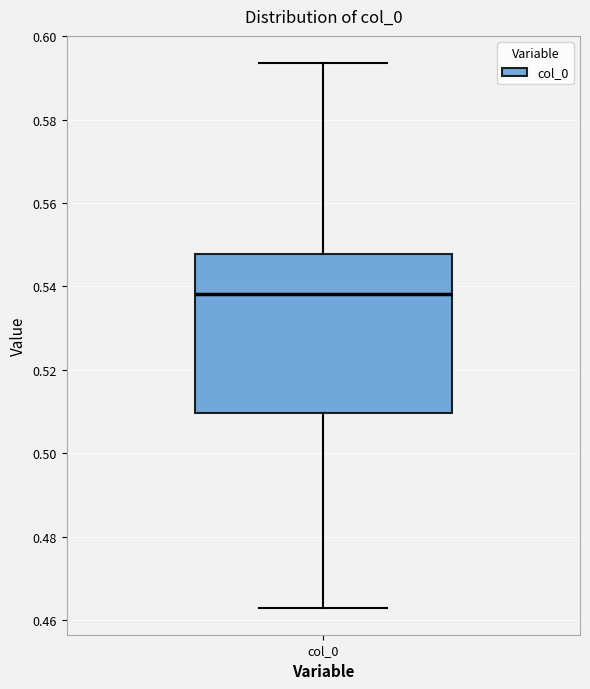

Transcribe this box plot: give where the median line is, the range the box spans, and where the two whiskers end, as read against the y-axis. The values are not printed on the chart, so give them approximately, as read against the axis.

median 0.538, box 0.510 to 0.548, whiskers 0.464 to 0.594